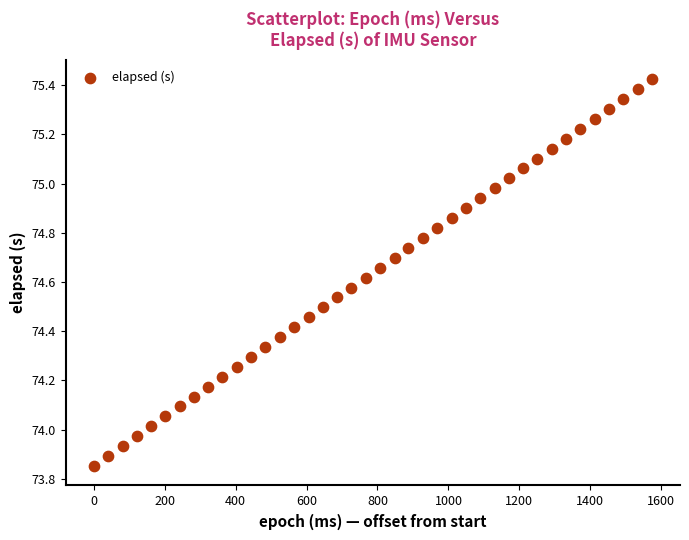

What is the range of Y values (max minus min)?

1.6